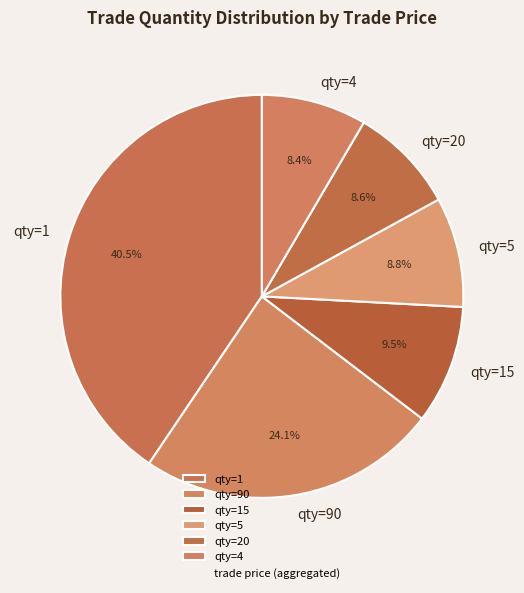

Which slice is the largest?

qty=1